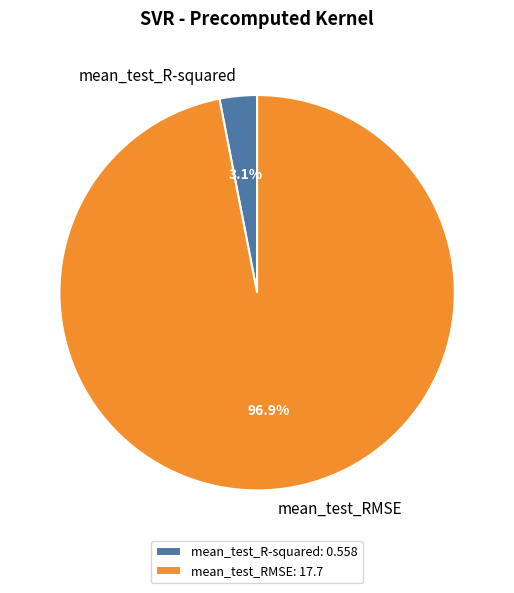

What is the smallest slice in the pie chart?

mean_test_R-squared